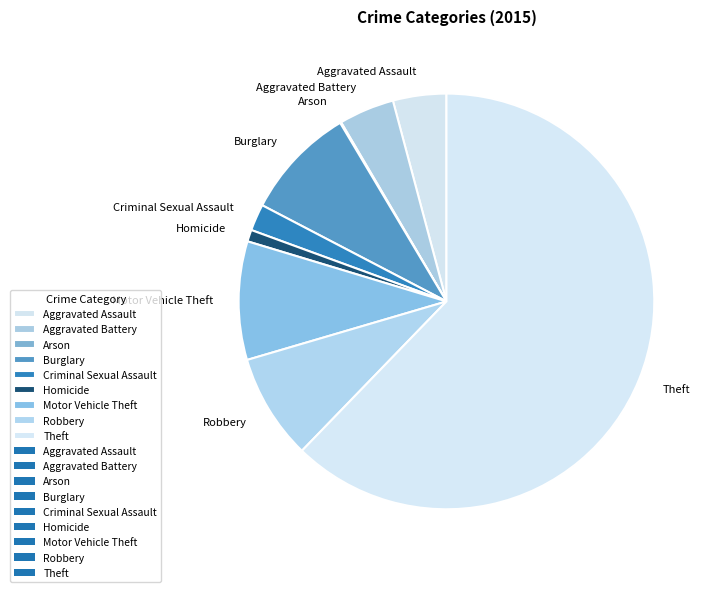

Which slice is the largest?

Theft